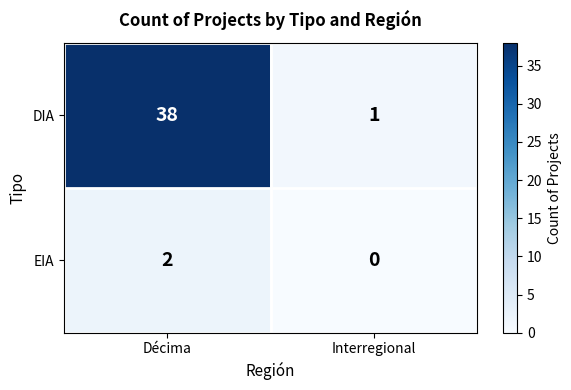

What is the total value across all series at Décima?

40